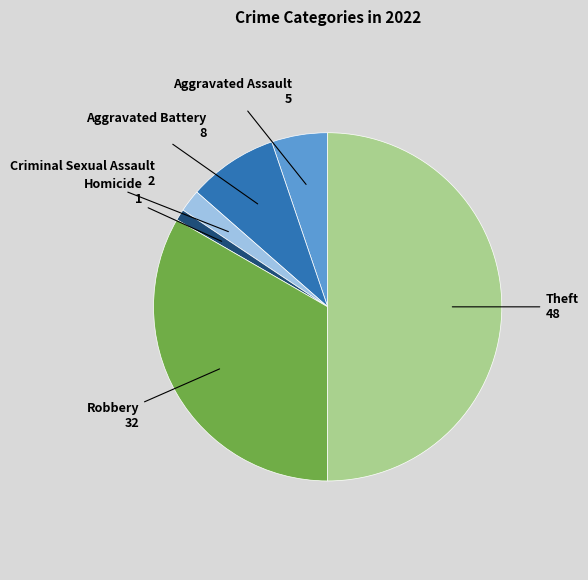

How many segments does this pie chart have?

6